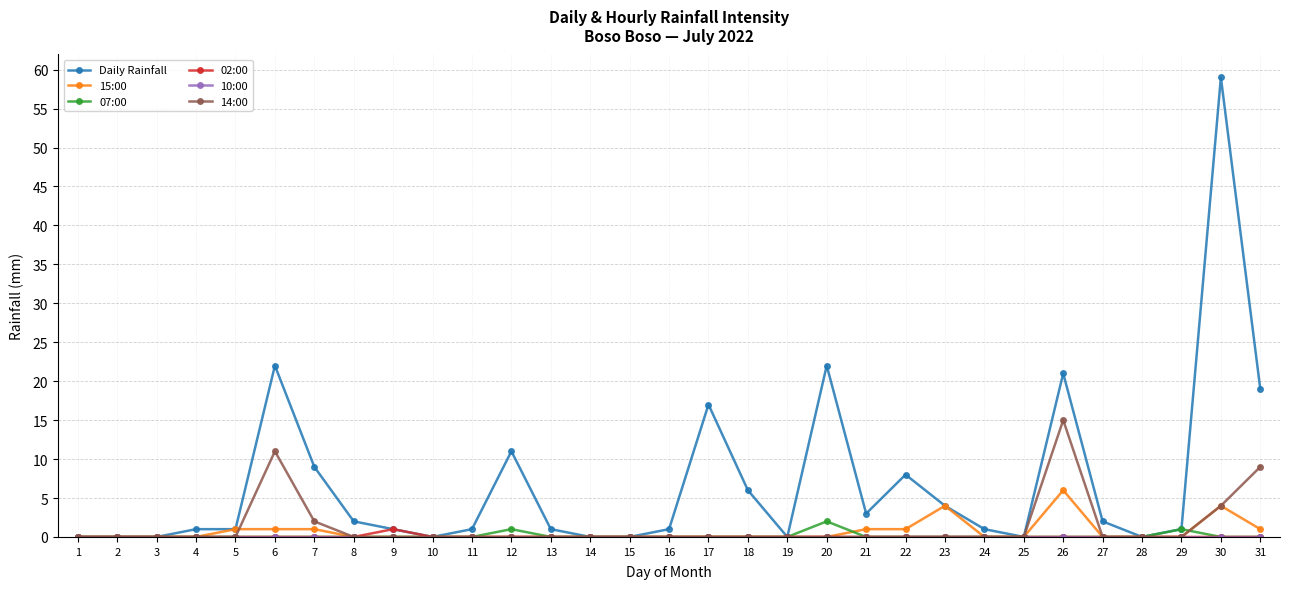

At which category is the sum across all series the highest?

30